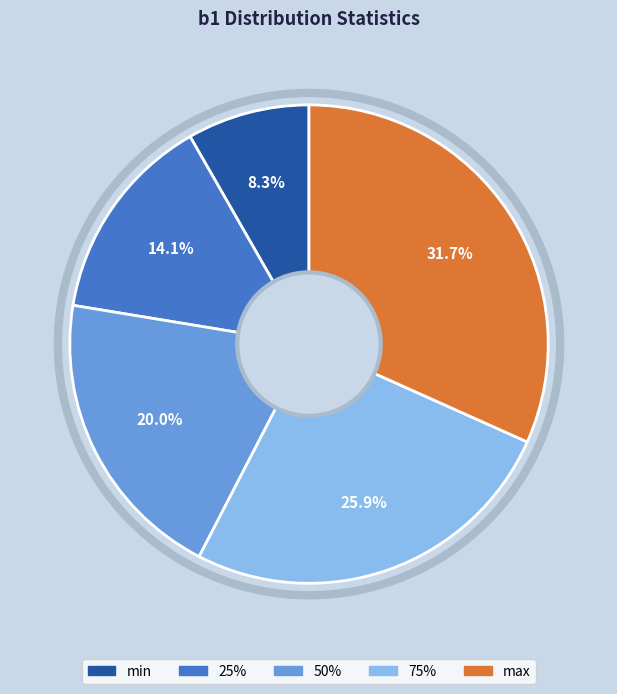

What is the ratio of the value at max to the value at 25%?

2.2